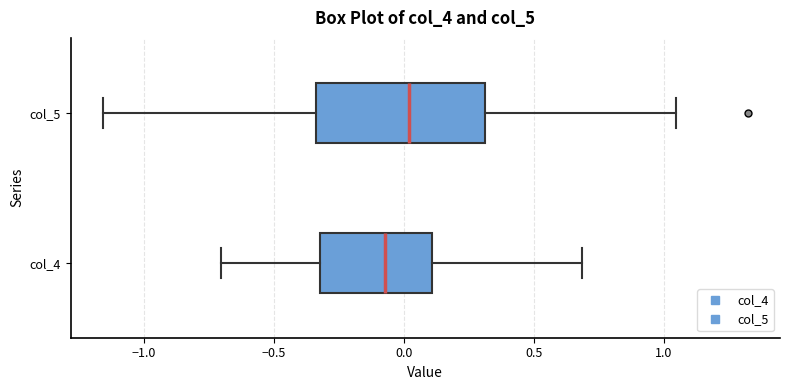

Which box is the widest, from its left edge to its right edge?

col_5